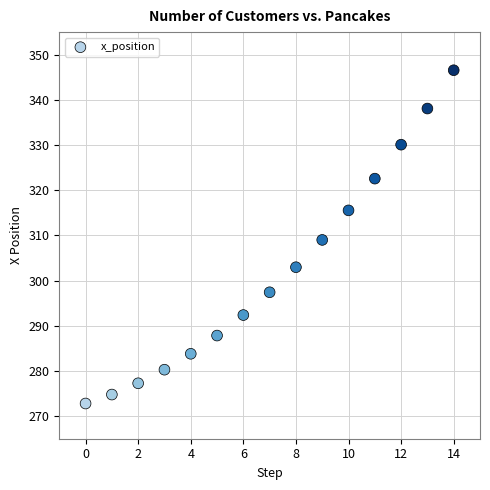

What is the range of Y values (max minus min)?

73.8